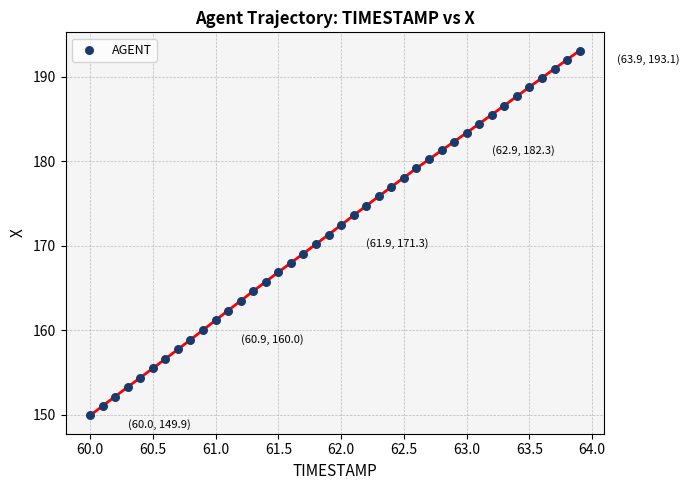

What is the range of X values (max minus min)?

3.9